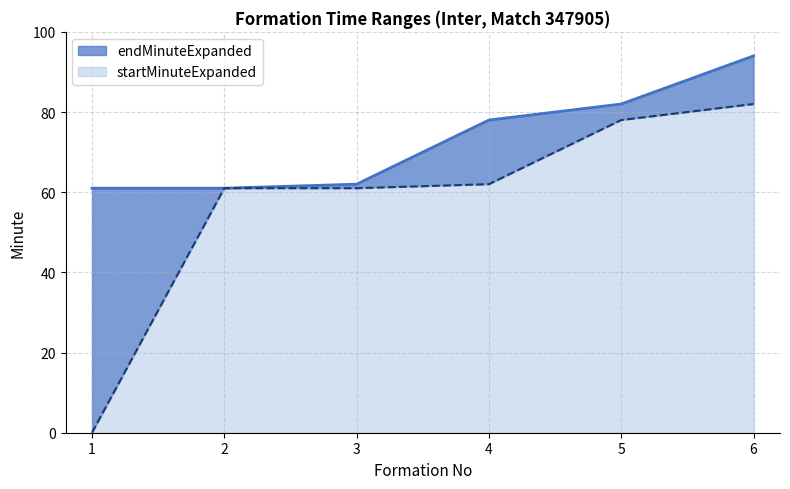

Between 3 and 5, which is larger?

5